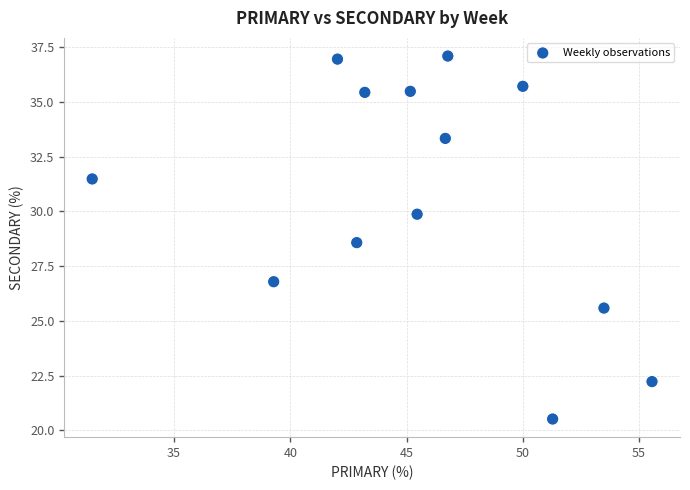

What Y value in the scatter plot is closest to 28?

28.6